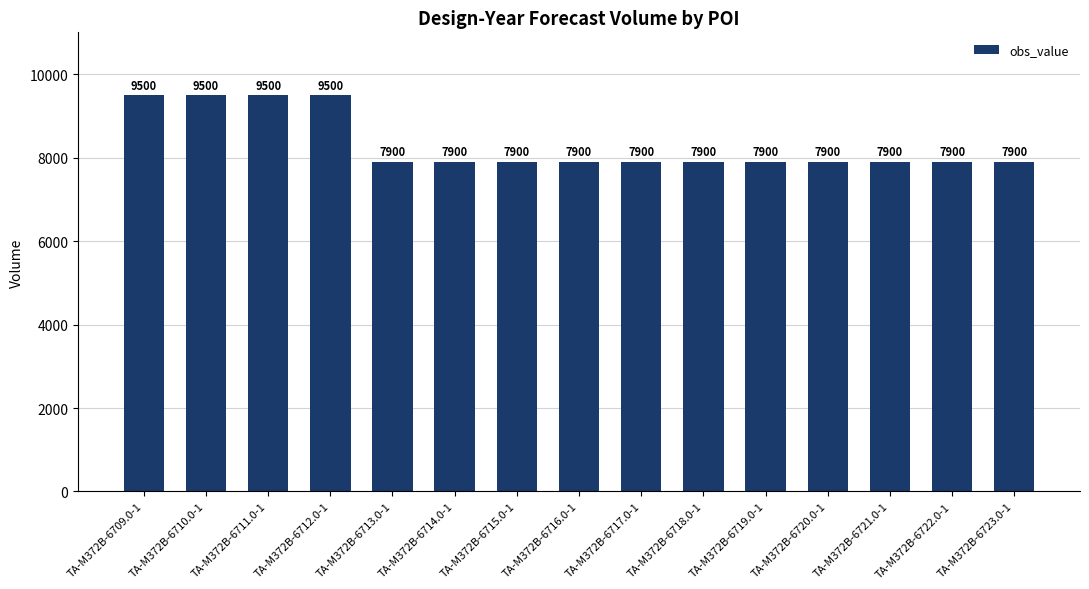

Approximately how many times larger is the value at TA-M372B-6709.0-1 compared to TA-M372B-6713.0-1?

1.2